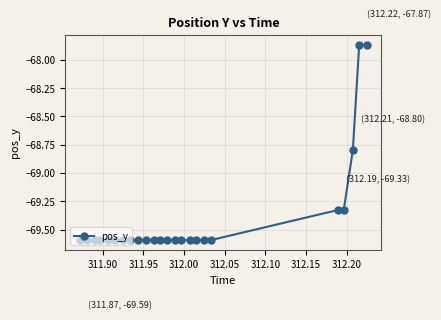

What is the value of the 6th point from the left?

-69.6